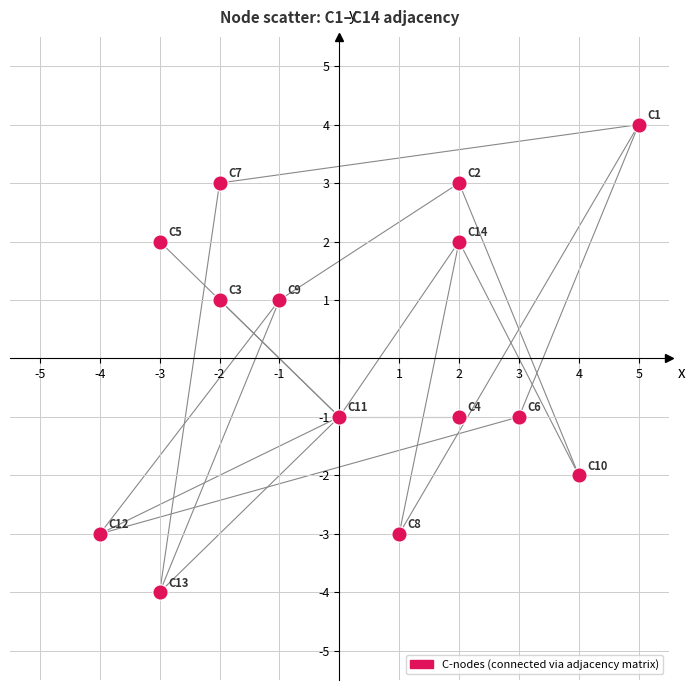

What is the range of X values (max minus min)?

9